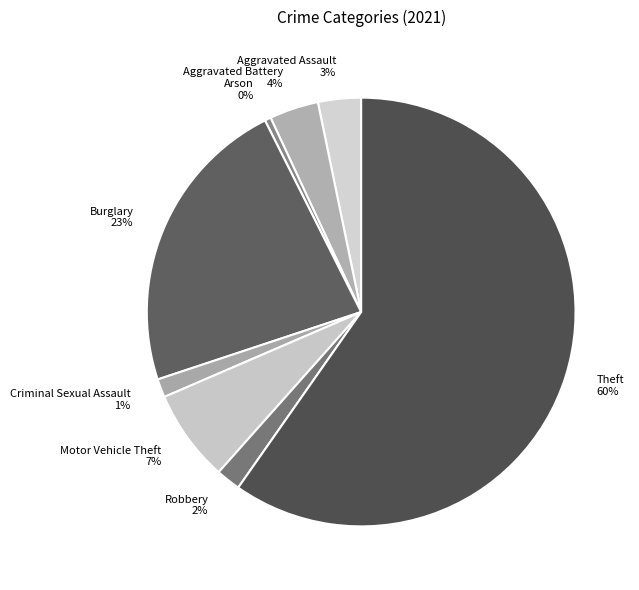

Is the sum of Aggravated Assault and Motor Vehicle Theft greater than half?

No